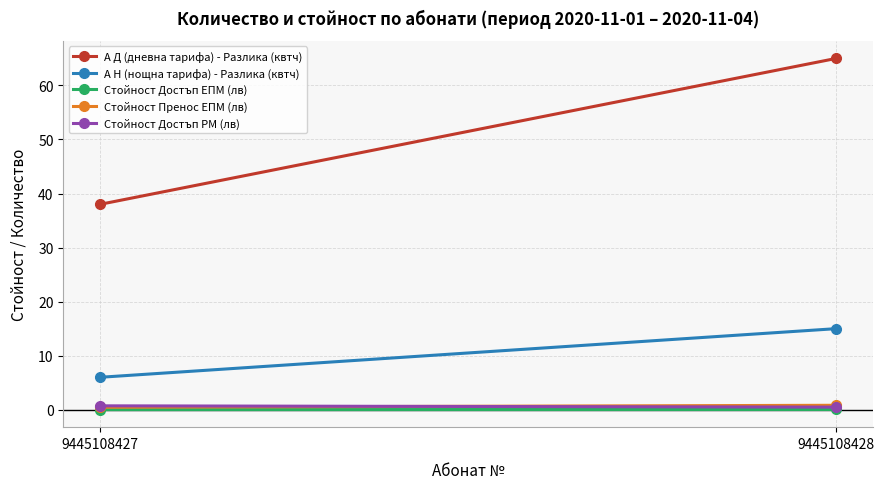

Is this an area chart (filled region under the line)?

No